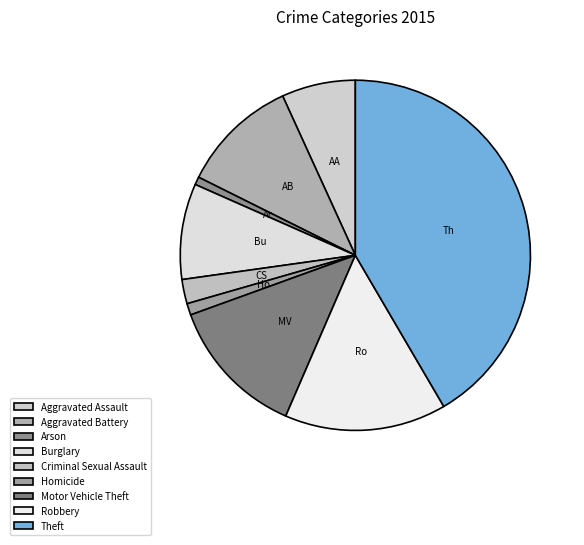

How many segments does this pie chart have?

9